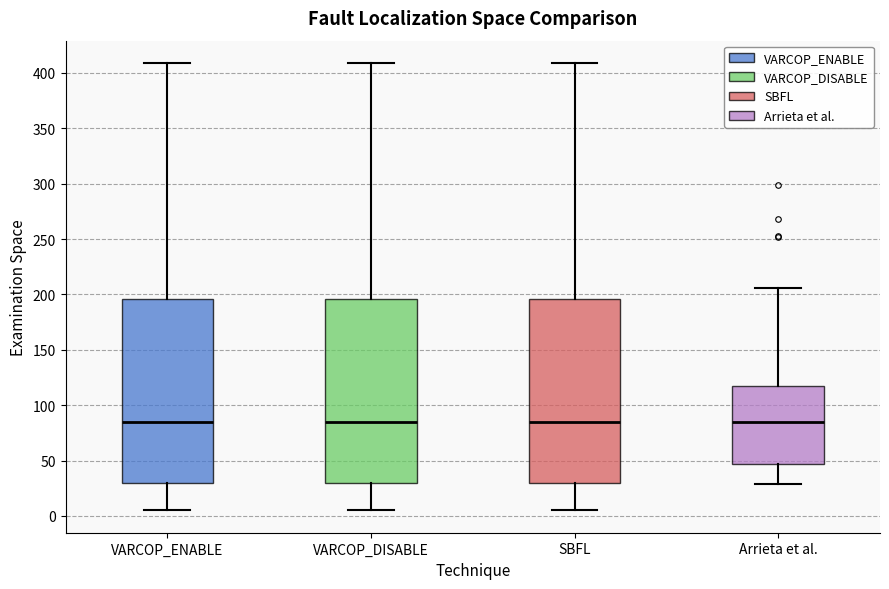

Reading left to right, read every box against the y-axis: the position of its median line, the range the box covers, and the ends of its whiskers. The values are not printed on the chart, so give them approximately, as read against the axis.

VARCOP_ENABLE: median 85, box 30 to 195, whiskers 5 to 410
VARCOP_DISABLE: median 85, box 30 to 195, whiskers 5 to 410
SBFL: median 85, box 30 to 195, whiskers 5 to 410
Arrieta et al.: median 85, box 45 to 115, whiskers 30 to 205